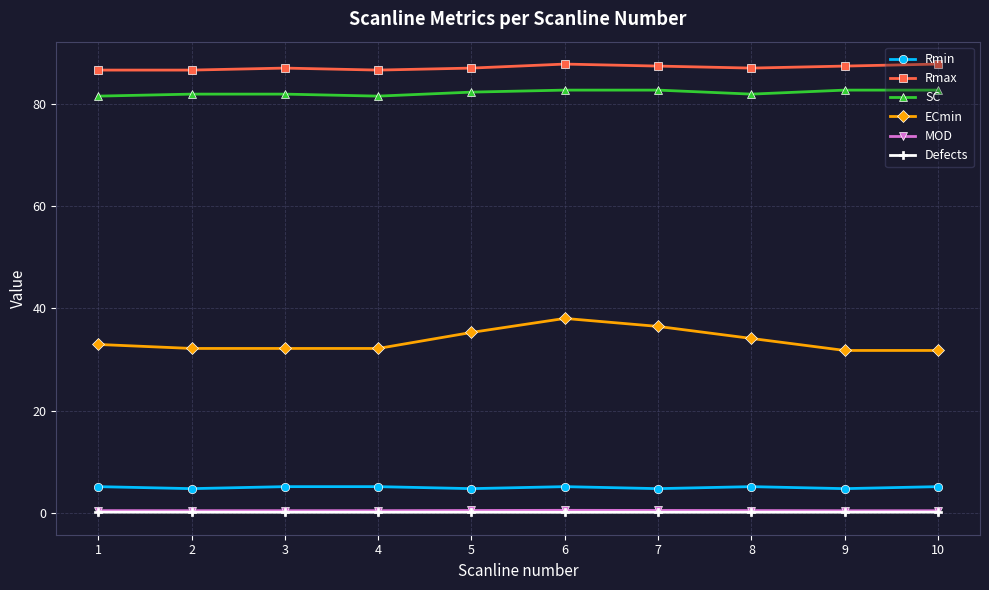

Which series has the largest total across all categories?

Rmax